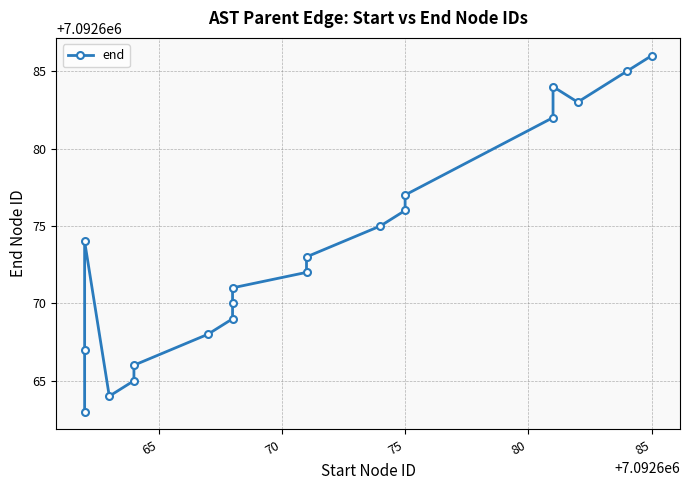

What is the greatest value displayed?

7092686